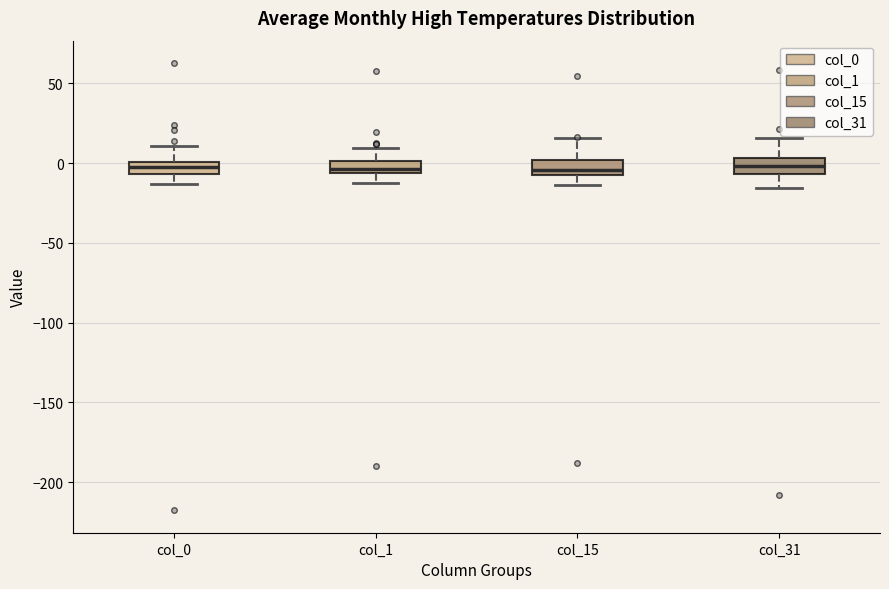

Where is the upper edge of the box for col_31 on the y-axis? The values are not printed on the chart, so give them approximately, as read against the axis.

5